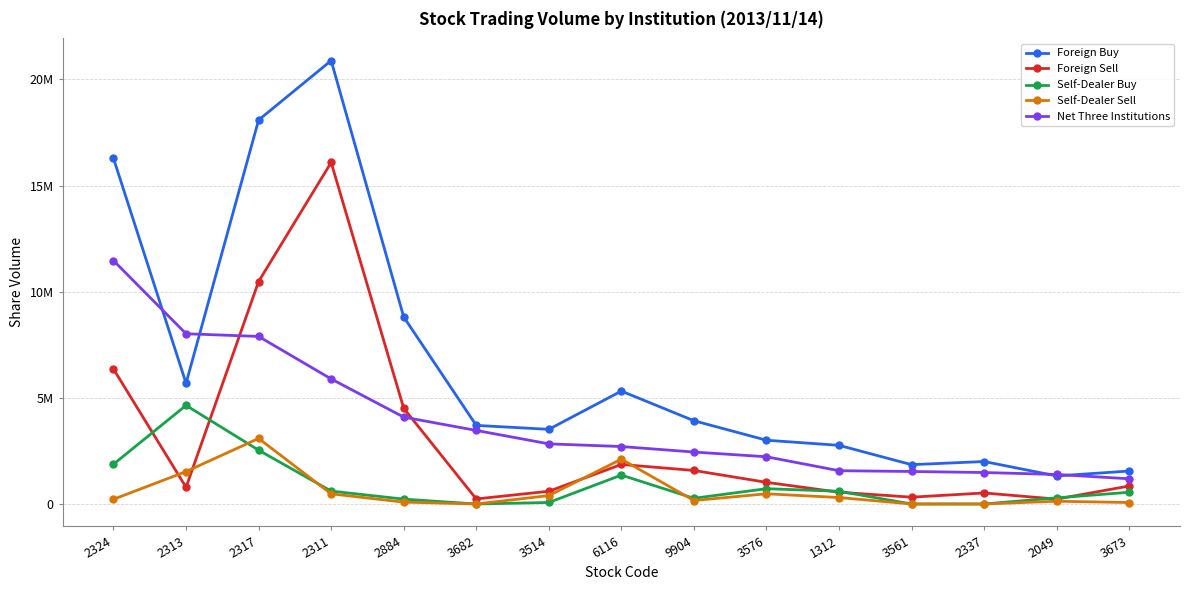

The value of Self-Dealer Sell at 2324 is 97188. True or false?

False